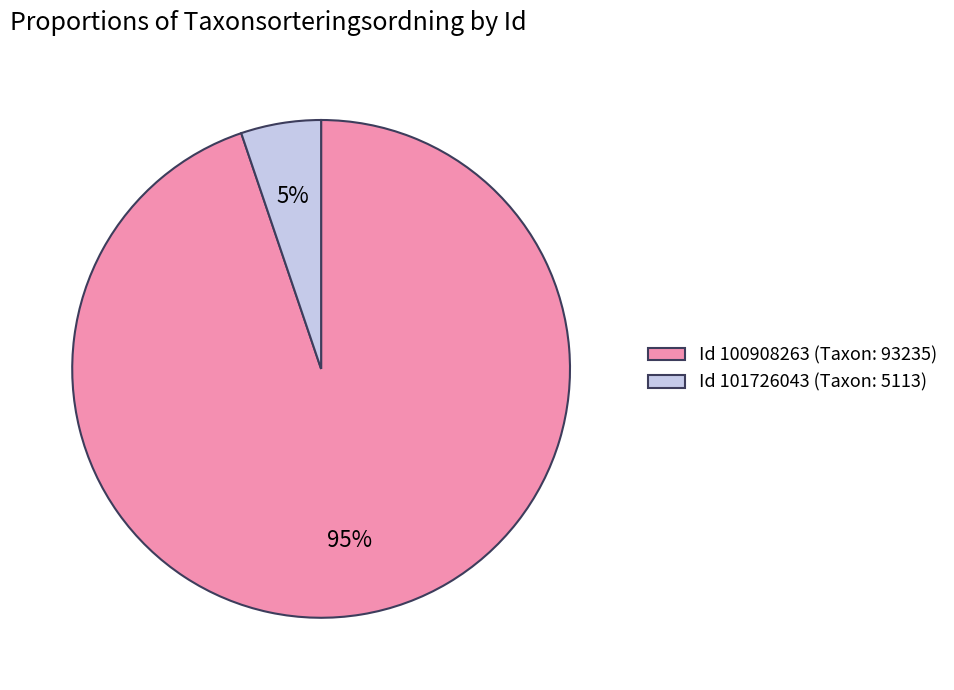

Which category has the biggest portion of the pie?

Id 100908263 (Taxon: 93235)